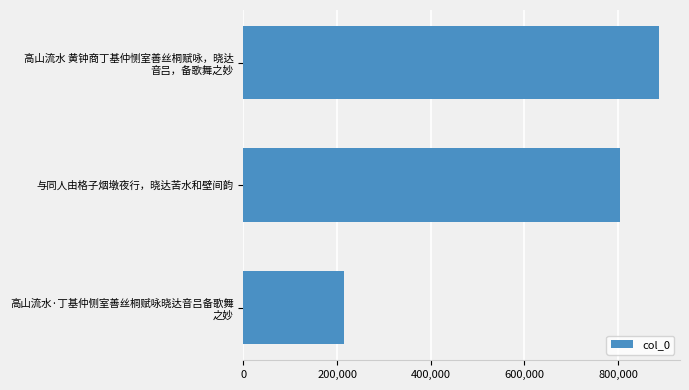

What is the maximum value shown in the chart?

887664